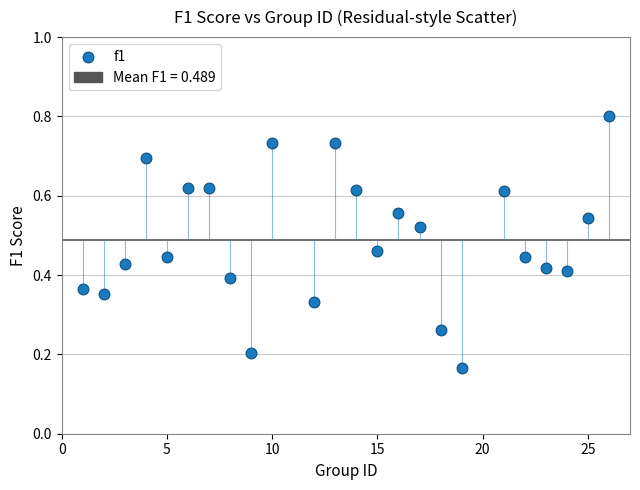

What is the range of X values (max minus min)?

25.0